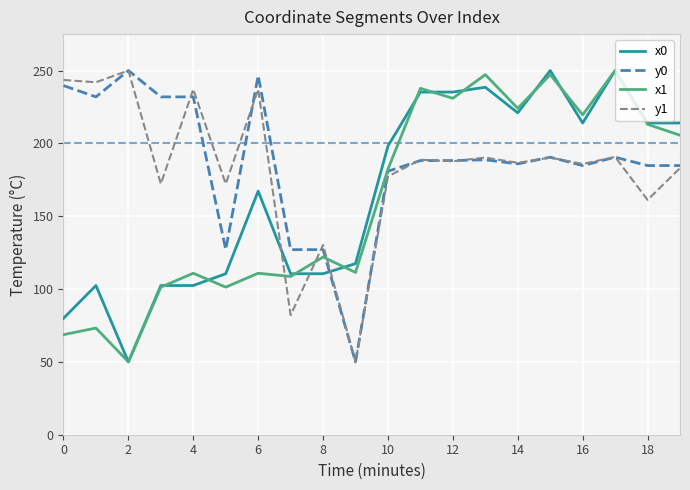

What is the minimum value shown in the chart?

50.0